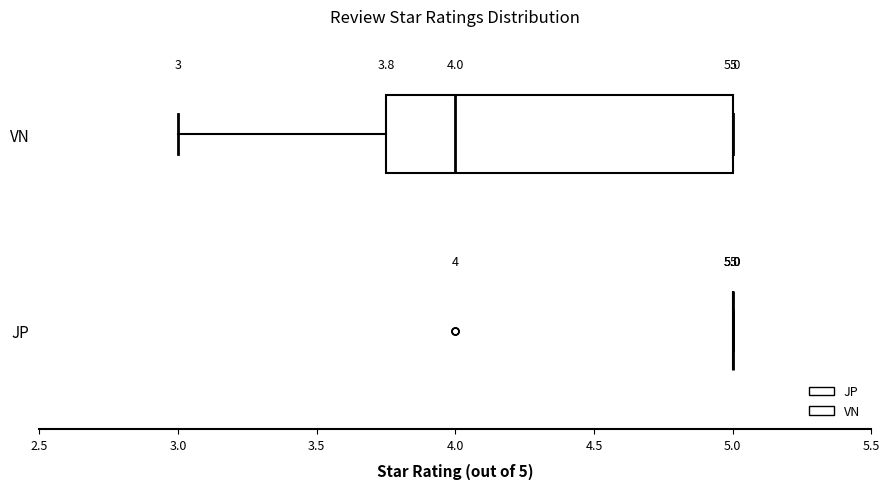

Which box is the widest, from its left edge to its right edge?

VN